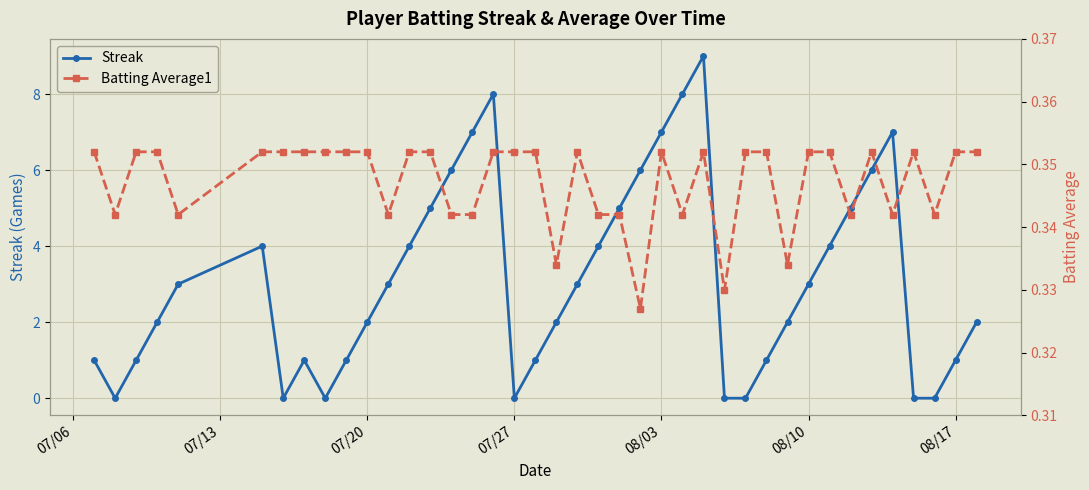

Reading left to right, list all the values displayed in this chart.

Streak: 1.0	0.0	1.0	2.0	3.0	4.0	0.0	1.0	0.0	1.0	2.0	3.0	4.0	5.0	6.0	7.0	8.0	0.0	1.0	2.0	3.0	4.0	5.0	6.0	7.0	8.0	9.0	0.0	0.0	1.0	2.0	3.0	4.0	5.0	6.0	7.0	0.0	0.0	1.0	2.0
Batting Average1: 0.4	0.3	0.4	0.4	0.3	0.4	0.4	0.4	0.4	0.4	0.4	0.3	0.4	0.4	0.3	0.3	0.4	0.4	0.4	0.3	0.4	0.3	0.3	0.3	0.4	0.3	0.4	0.3	0.4	0.4	0.3	0.4	0.4	0.3	0.4	0.3	0.4	0.3	0.4	0.4